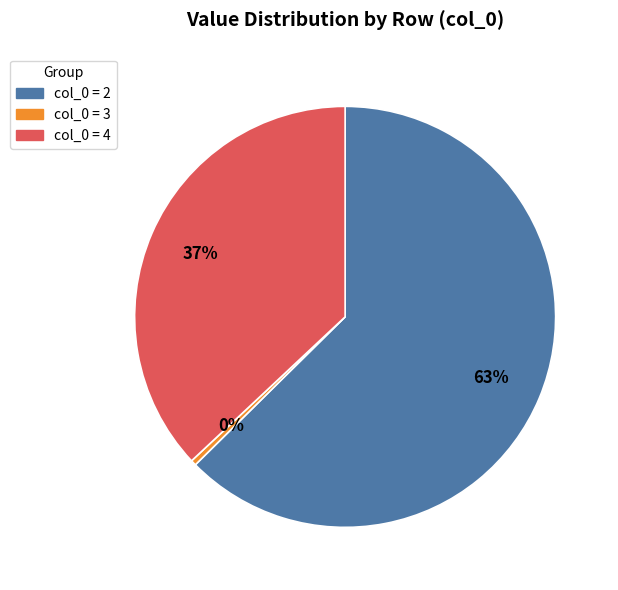

Is there any slice that represents more than half of the pie?

Yes